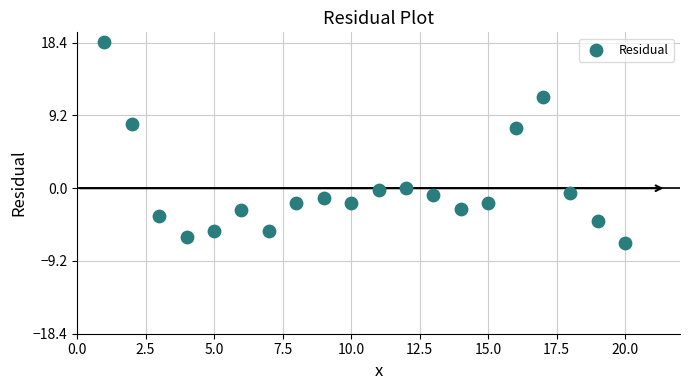

What Y value in the scatter plot is closest to 5?

7.6